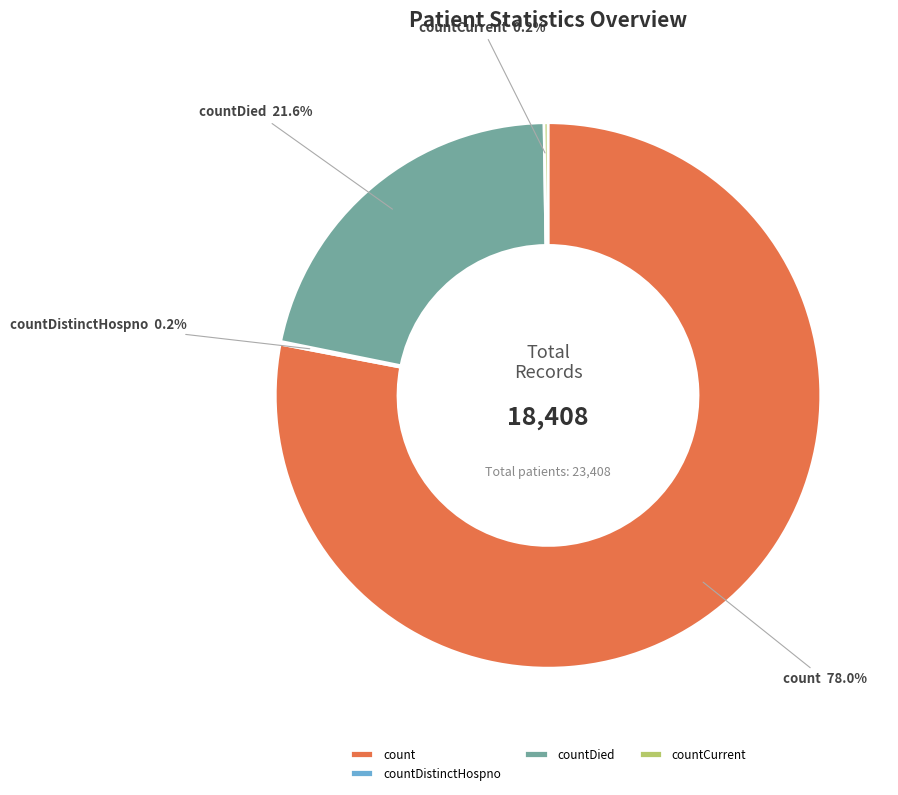

Combined, do count and countDied account for over 50%?

Yes